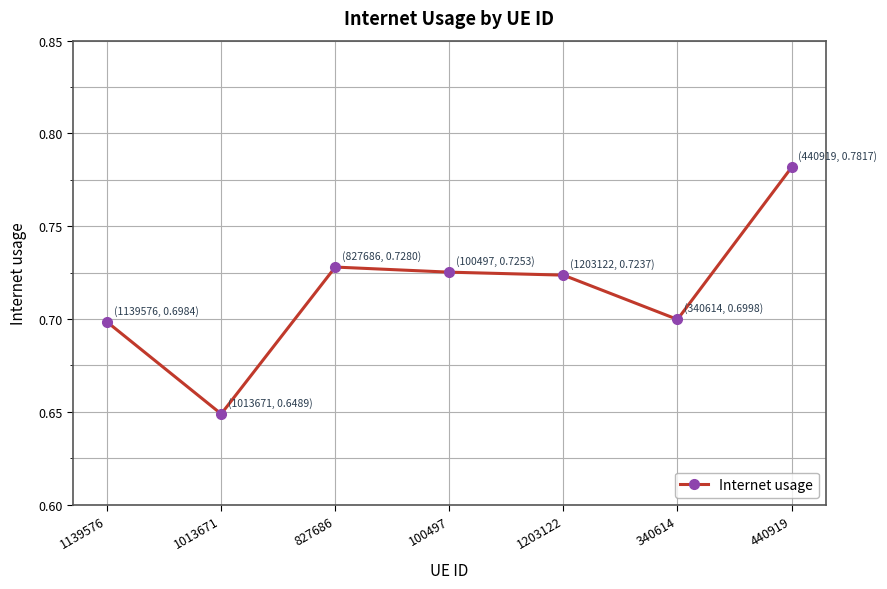

What position from the left is 827686?

3